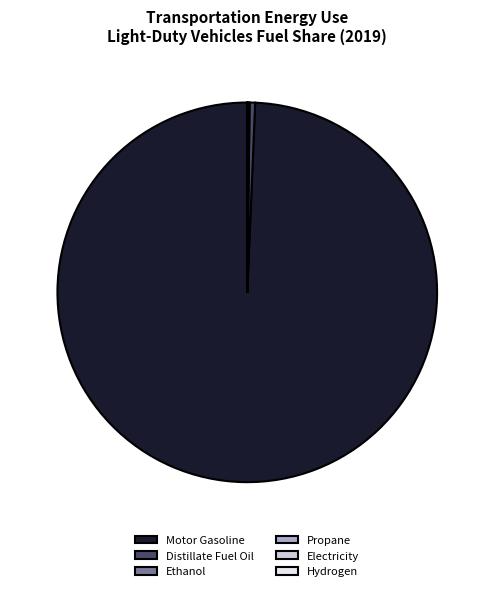

True or false: Motor Gasoline accounts for 99% of the total.

True